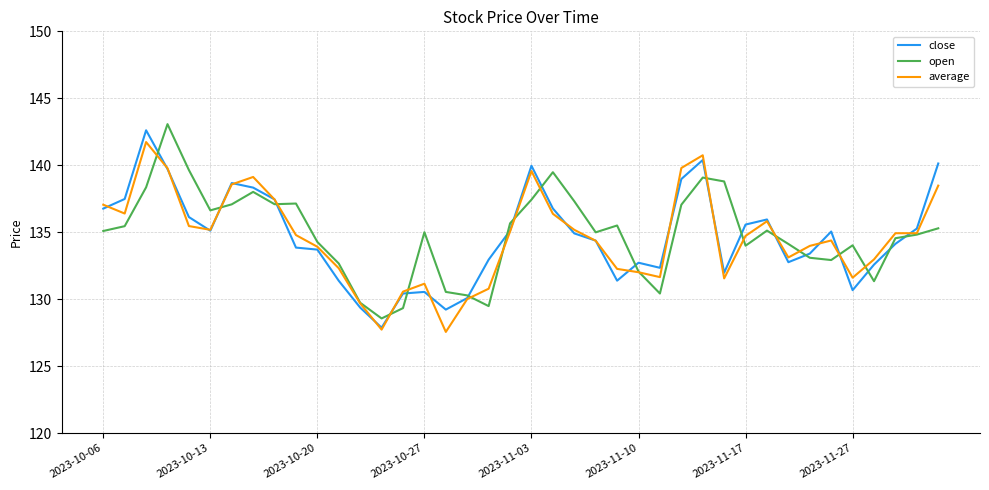

What is the minimum value for open?

128.6